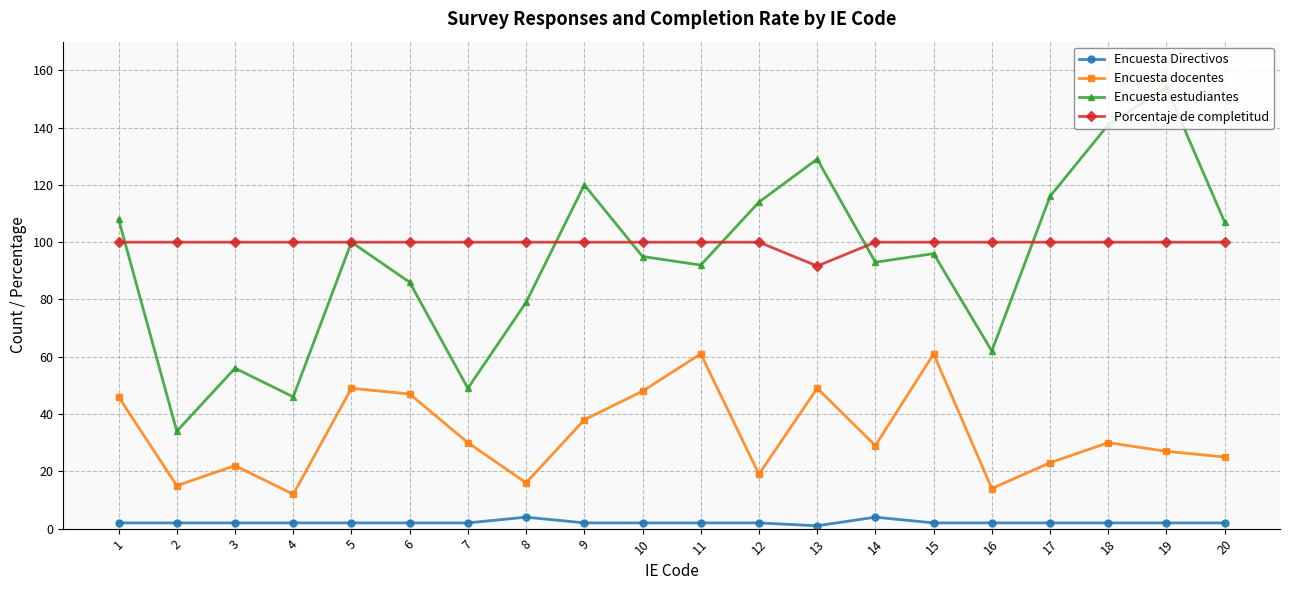

At 19, list the series in order from largest to smallest.

Encuesta estudiantes, Porcentaje de completitud, Encuesta docentes, Encuesta Directivos